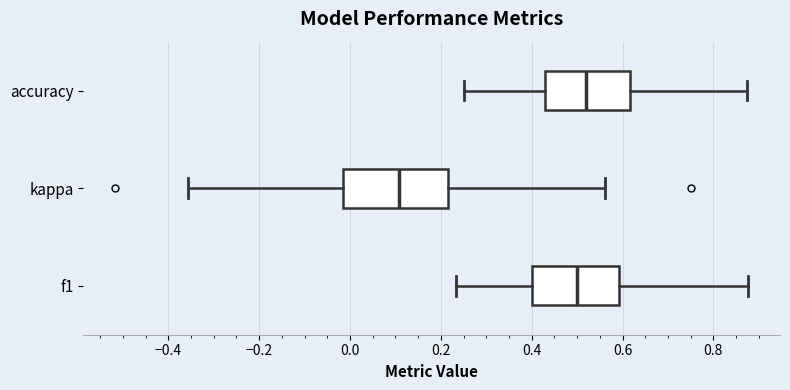

Which box's median line is the furthest to the right?

accuracy